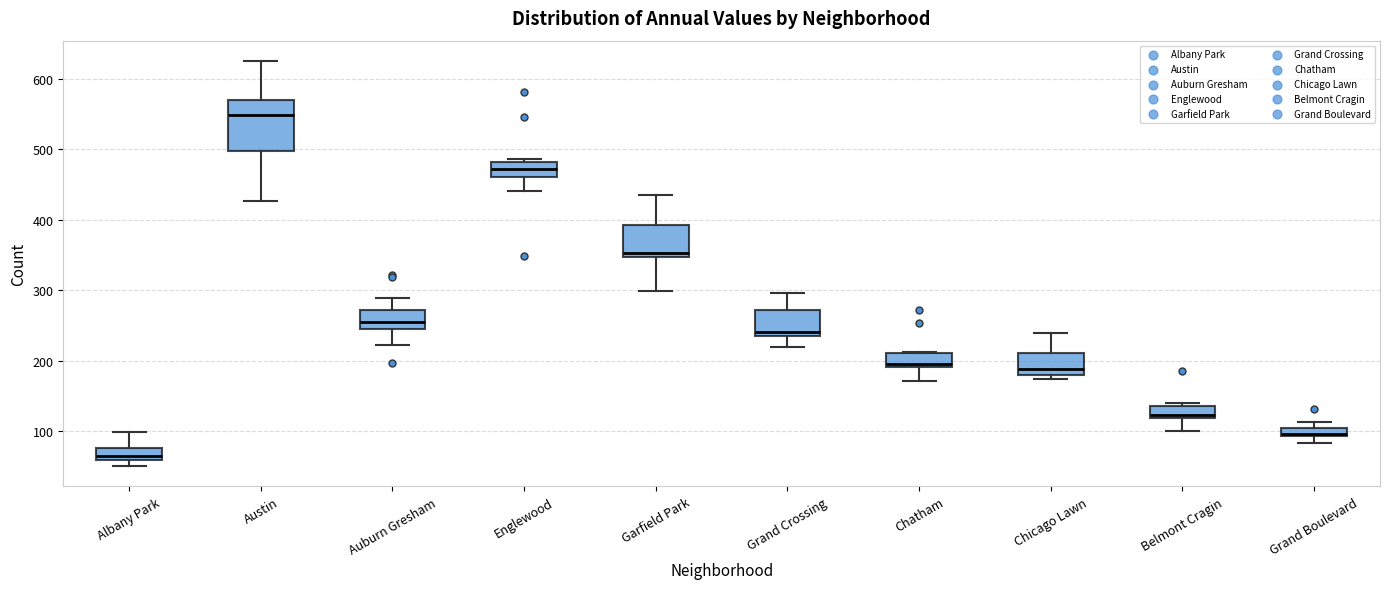

Which box has the lowest median line?

Albany Park